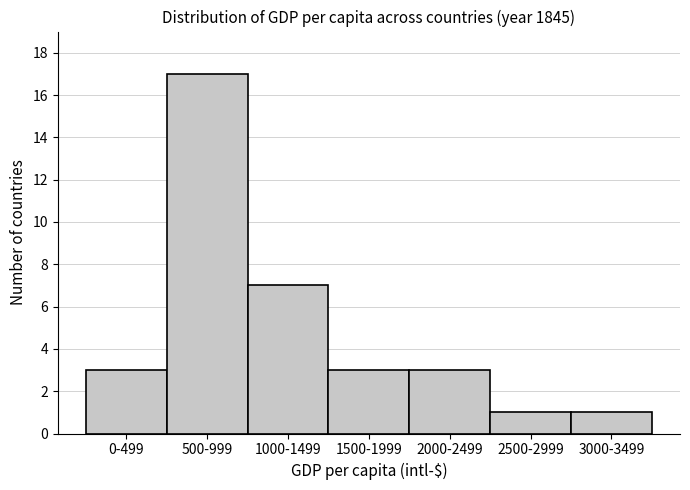

Reading left to right, transcribe all the data shown in this chart.

3	17	7	3	3	1	1